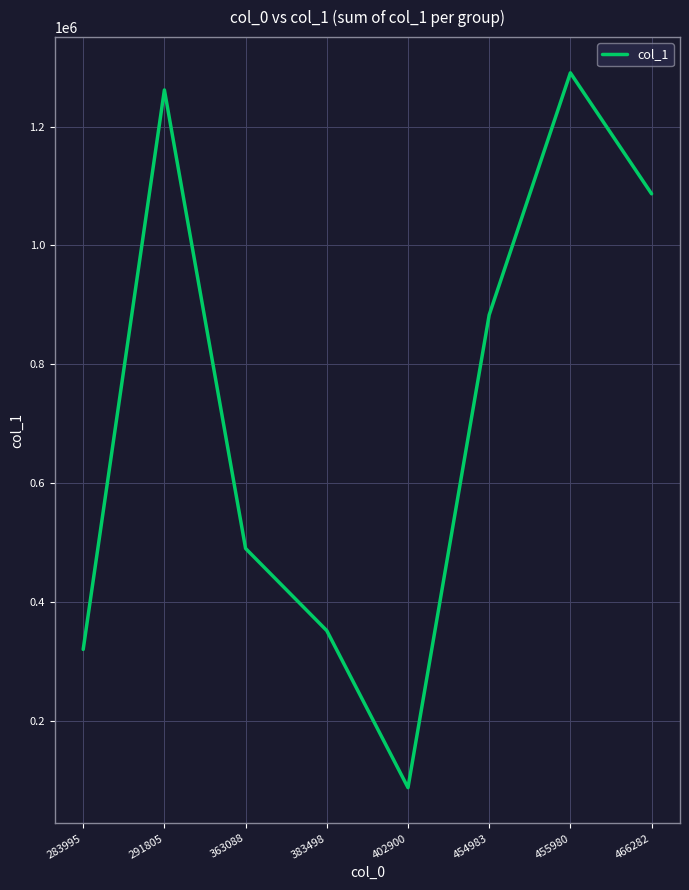

Between 402900 and 466282, which is larger?

466282